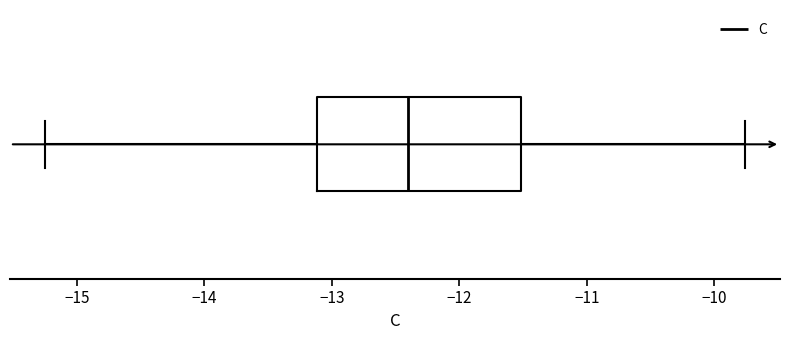

Transcribe this box plot: give where the median line is, the range the box spans, and where the two whiskers end, as read against the x-axis. The values are not printed on the chart, so give them approximately, as read against the axis.

median -12.4, box -13.1 to -11.5, whiskers -15.2 to -9.8